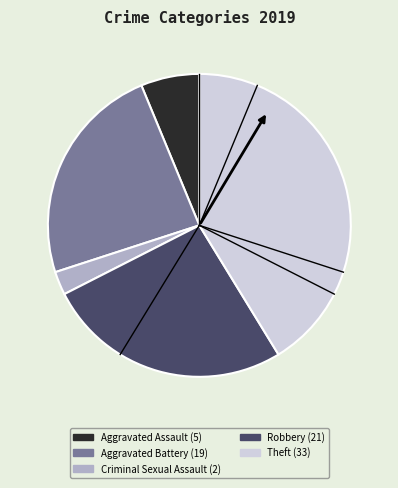

Is there a majority slice in this chart?

No